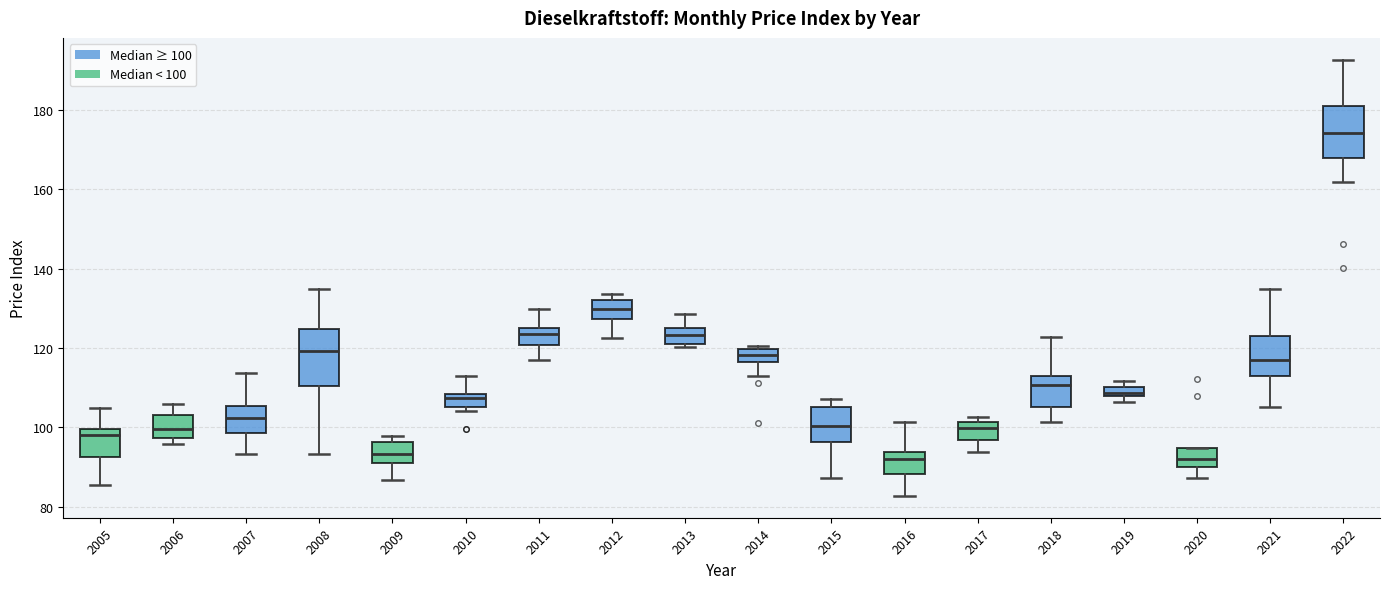

Where does the upper whisker of the box at x = 2007 end on the y-axis? The values are not printed on the chart, so give them approximately, as read against the axis.

114